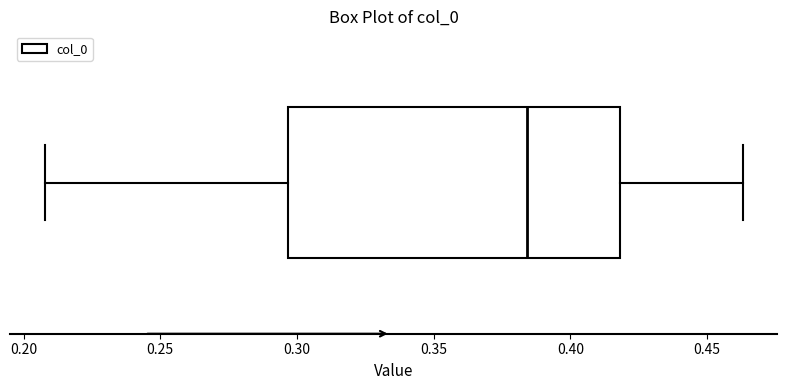

Where does the left whisker of the box end on the x-axis? The values are not printed on the chart, so give them approximately, as read against the axis.

0.210